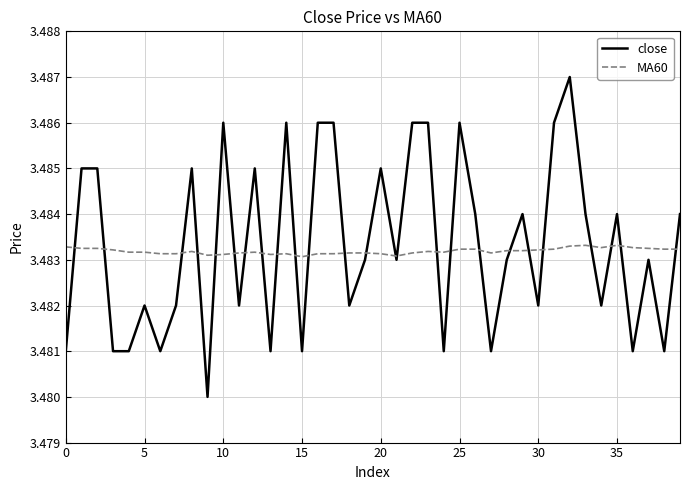

Which series has the widest spread of values?

close